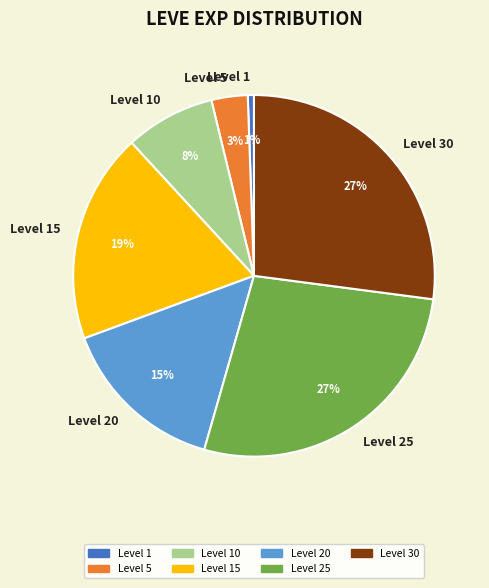

Does any single category account for the majority?

No